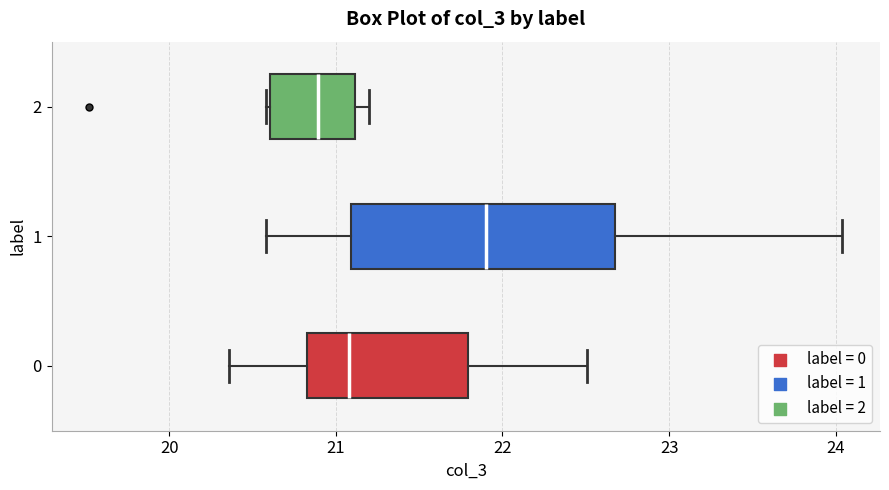

Which box is the widest, from its left edge to its right edge?

1